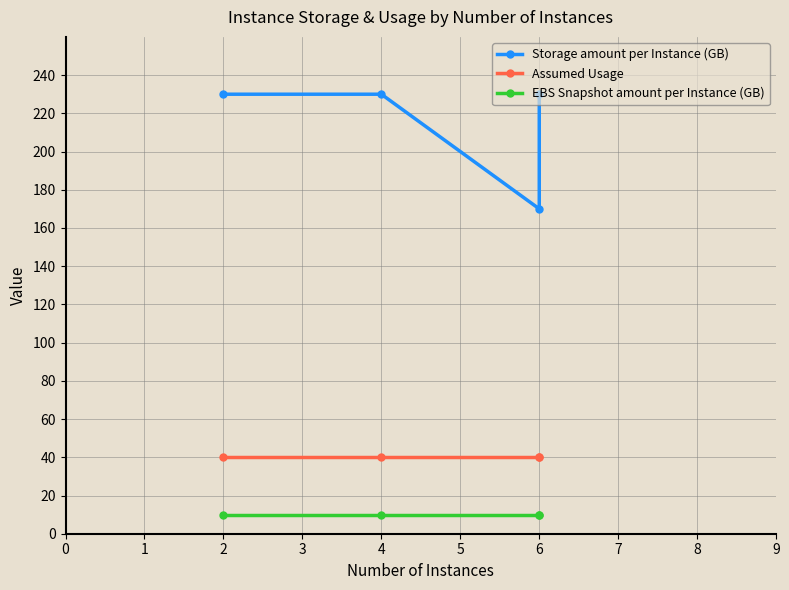

Read the EBS Snapshot amount per Instance (GB) value at 2.

10